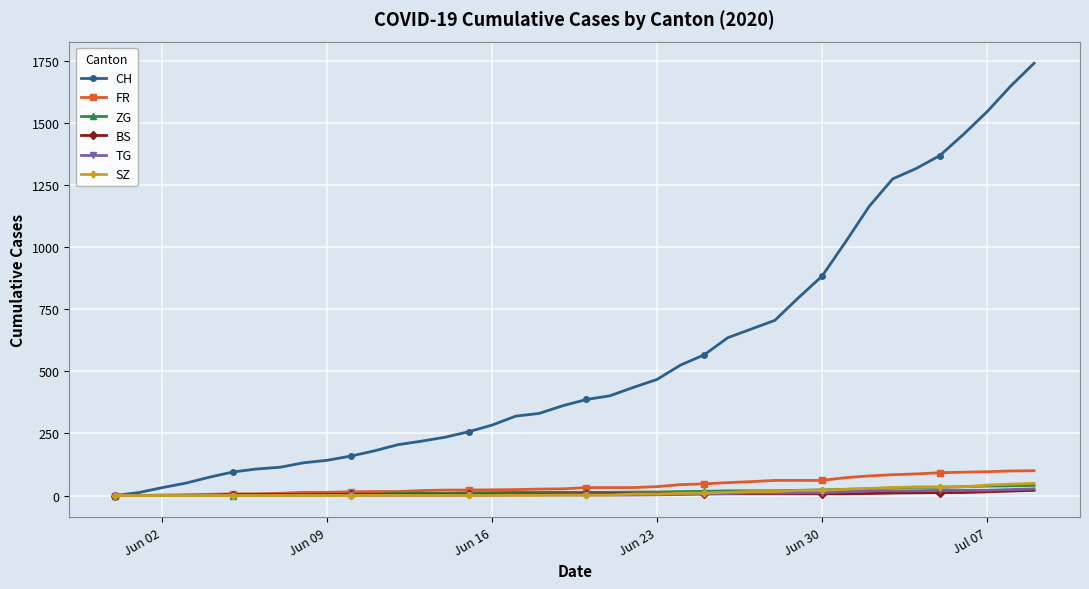

What is the greatest value displayed?

1742